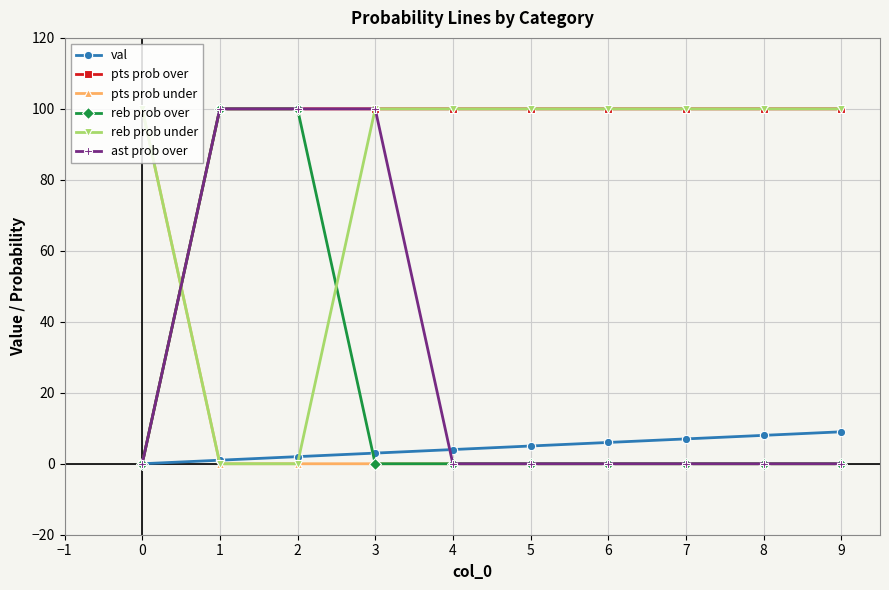

Reading left to right, transcribe all the data shown in this chart.

val: 0	1	2	3	4	5	6	7	8	9
pts prob over: 0	100	100	100	100	100	100	100	100	100
pts prob under: 100	0	0	0	0	0	0	0	0	0
reb prob over: 0	100	100	0	0	0	0	0	0	0
reb prob under: 100	0	0	100	100	100	100	100	100	100
ast prob over: 0	100	100	100	0	0	0	0	0	0